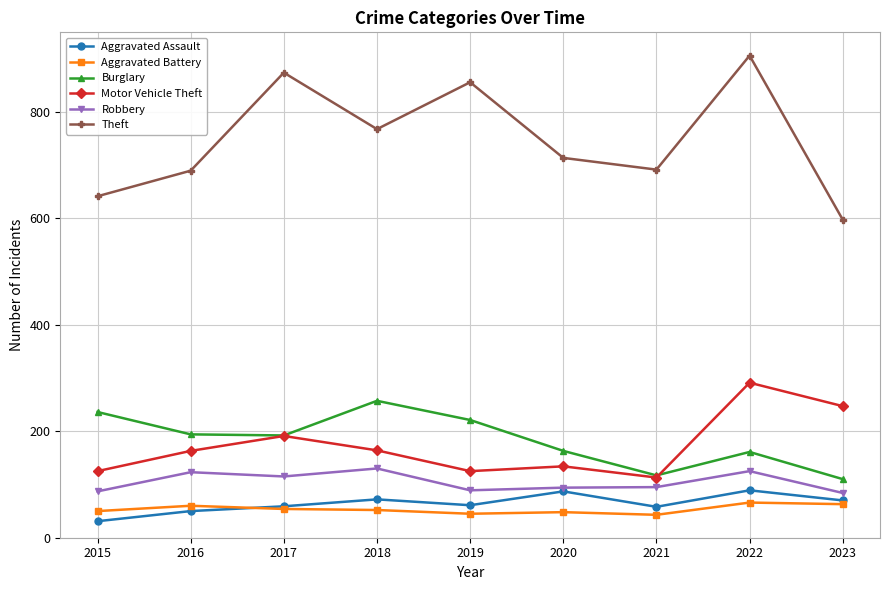

Which category has the lowest value in the Theft series?

2023